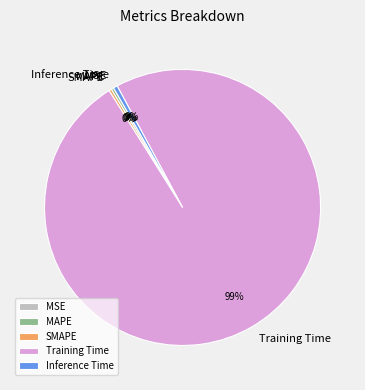

Is the sum of MAPE and Training Time greater than half?

Yes